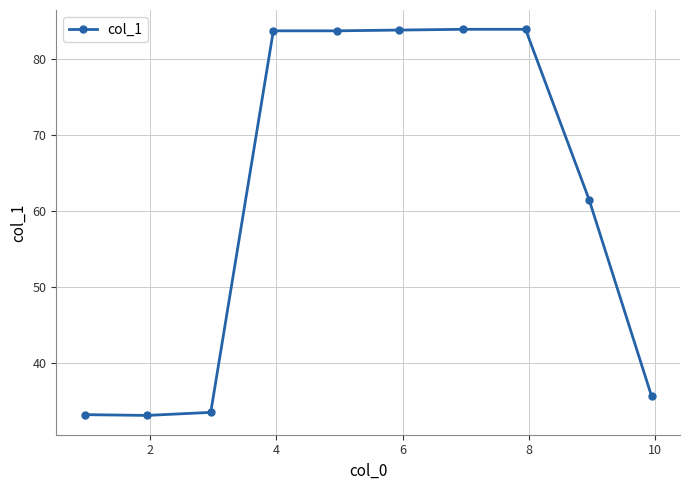

What is the difference between the maximum and minimum values?

50.8